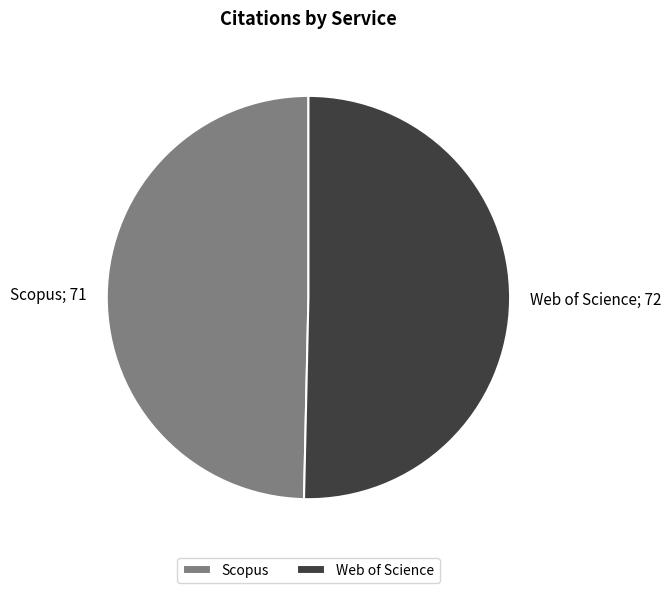

Which has a higher value, Scopus or Web of Science?

Web of Science